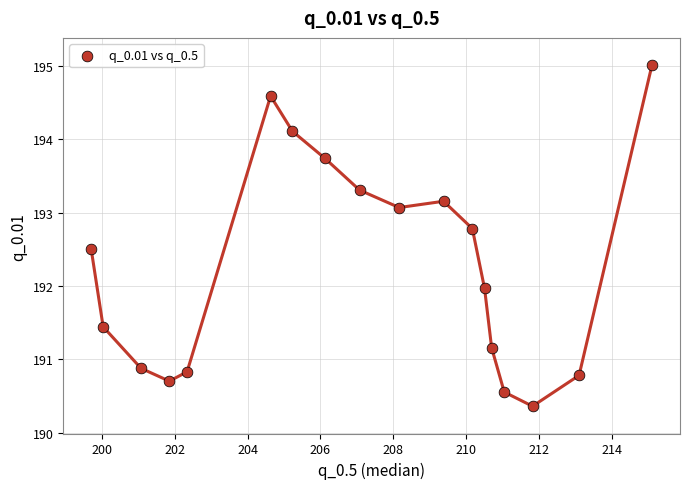

What is the range of Y values (max minus min)?

4.7